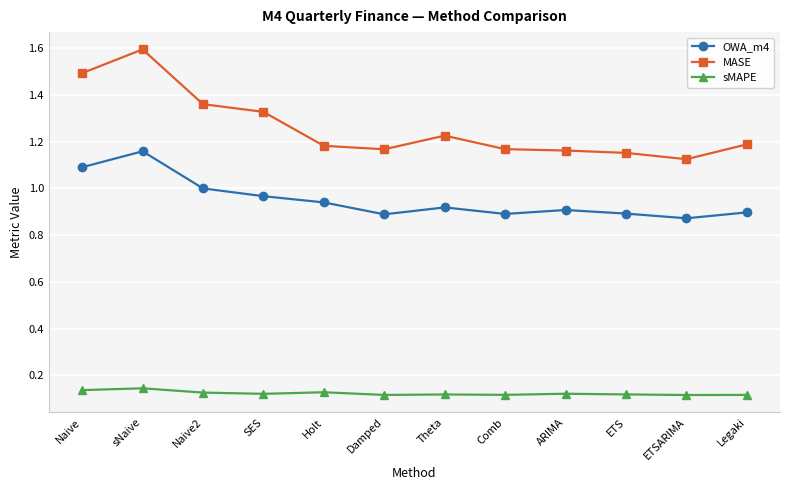

The value of OWA_m4 at Naive2 is 1.0. True or false?

True